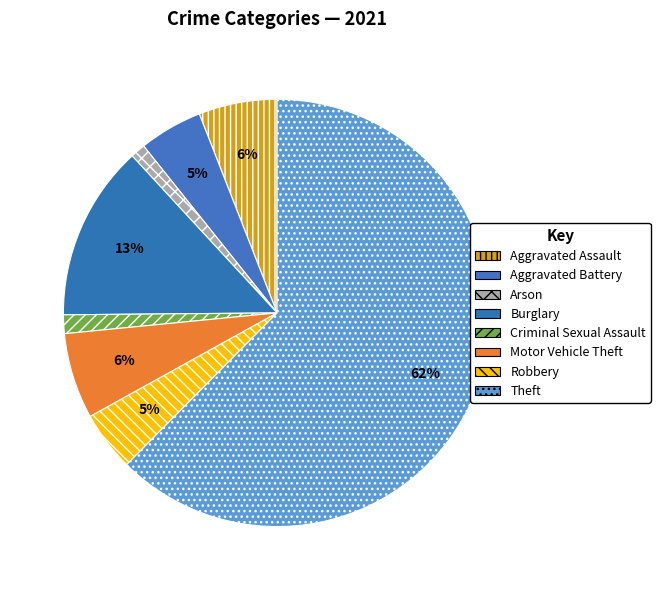

How many segments does this pie chart have?

8